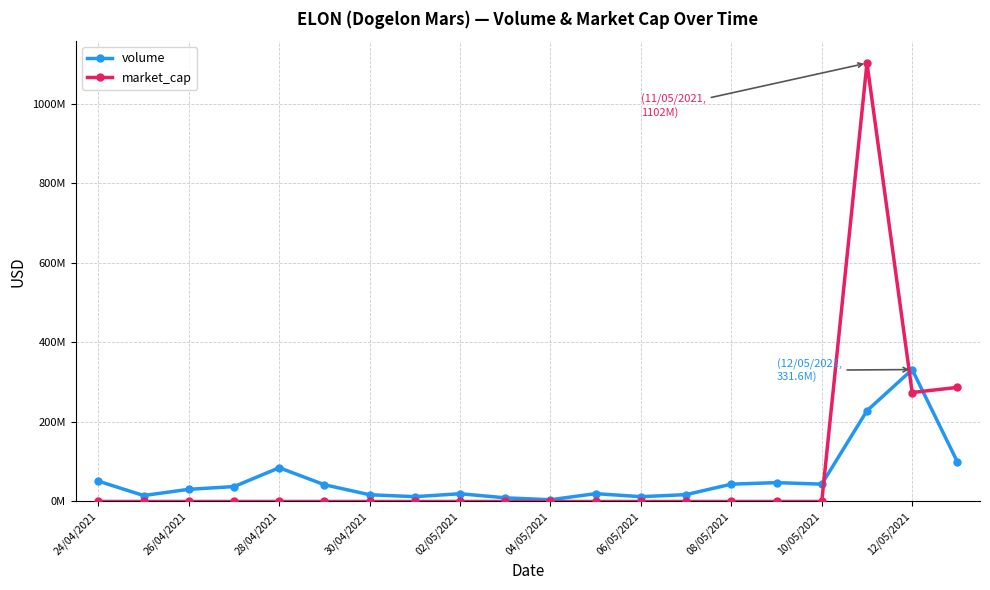

Is this an area chart (filled region under the line)?

No